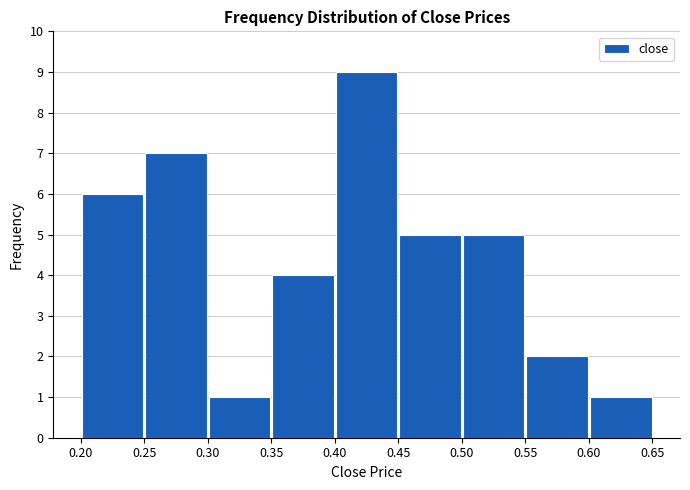

How tall is the bar that spans 0.55 to 0.60 on the x-axis? The values are not printed on the chart, so give them approximately, as read against the axis.

2